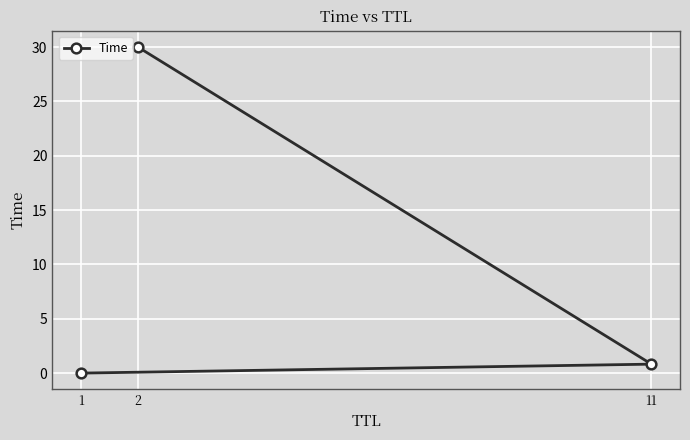

Which label corresponds to the largest value in the chart?

2